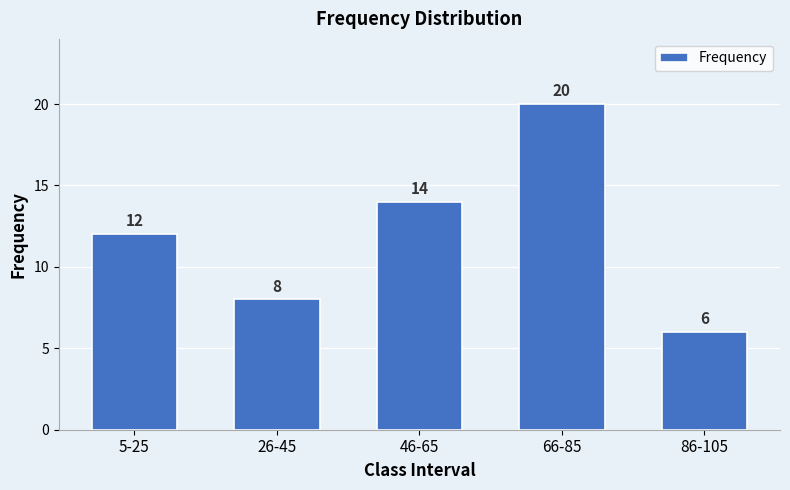

Reading left to right, what are all the values shown in this chart?

5-25=12	26-45=8	46-65=14	66-85=20	86-105=6